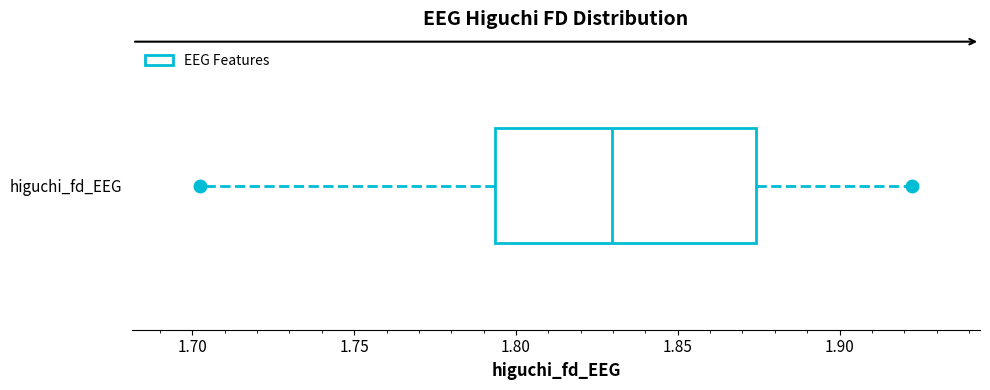

Read this box plot against the x-axis: the position of the median line, the range covered by the box, and the ends of both whiskers. The values are not printed on the chart, so give them approximately, as read against the axis.

median 1.830, box 1.795 to 1.875, whiskers 1.700 to 1.920